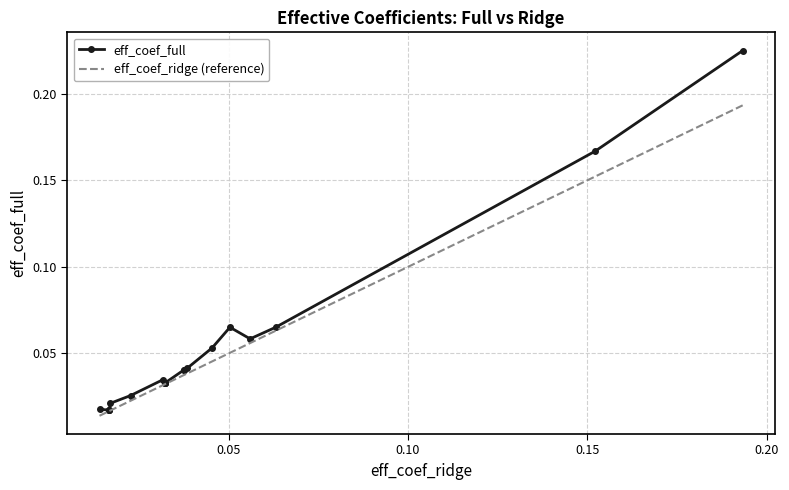

List the series in order of their peak value, lowest first.

eff_coef_ridge (reference), eff_coef_full